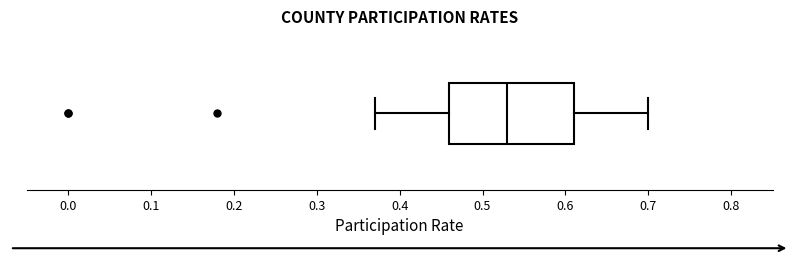

Read this box plot against the x-axis: the position of the median line, the range covered by the box, and the ends of both whiskers. The values are not printed on the chart, so give them approximately, as read against the axis.

median 0.53, box 0.46 to 0.61, whiskers 0.37 to 0.70